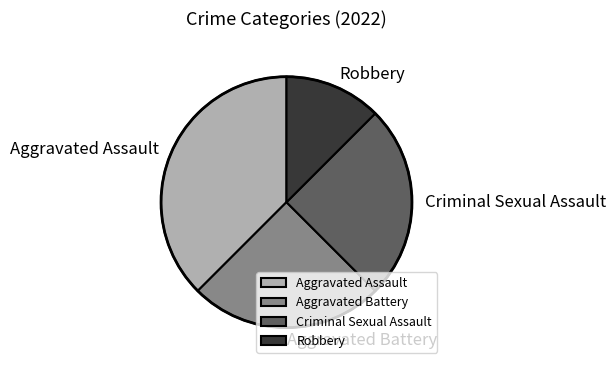

Is the sum of Aggravated Battery and Robbery greater than half?

No